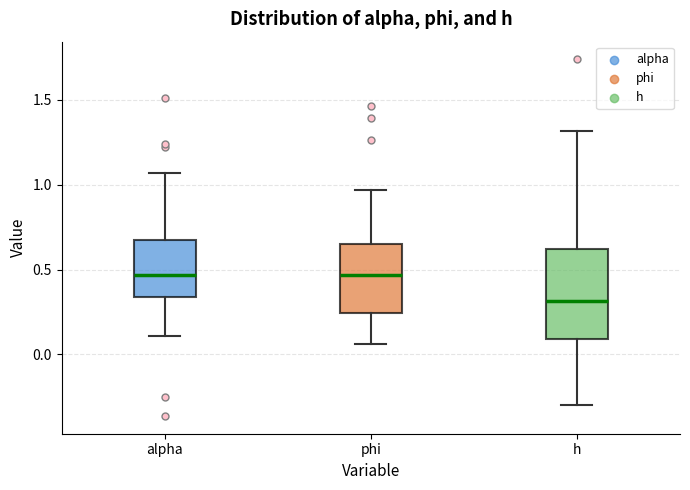

Comparing the boxes themselves (not the whiskers), which one is the tallest?

h